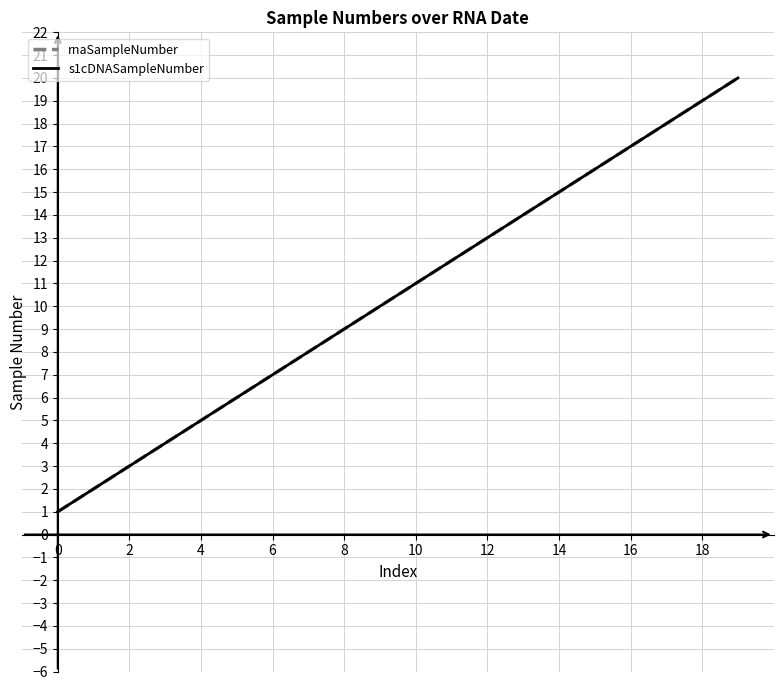

True or false: s1cDNASampleNumber has more than 1 interior local peaks.

False